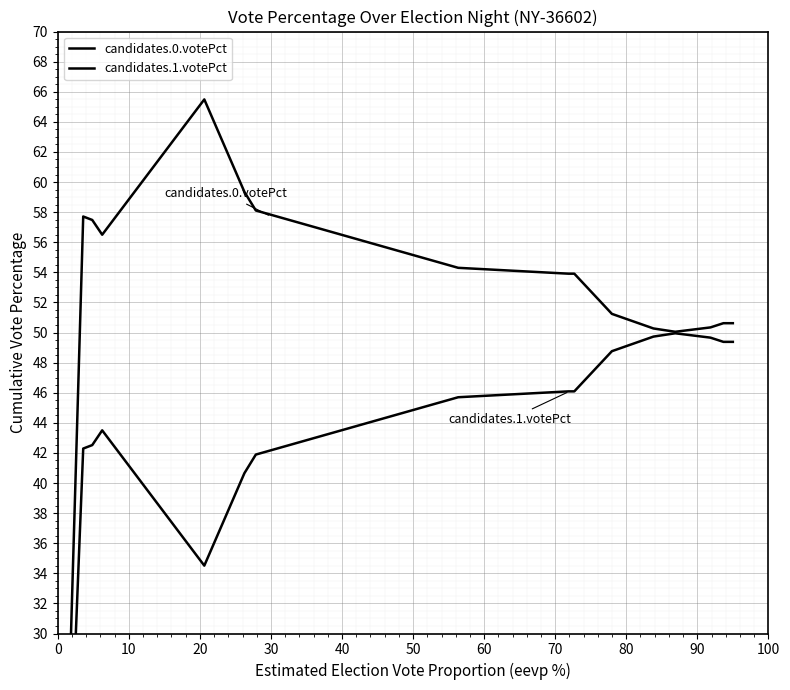

How many distinct data groups are displayed?

2